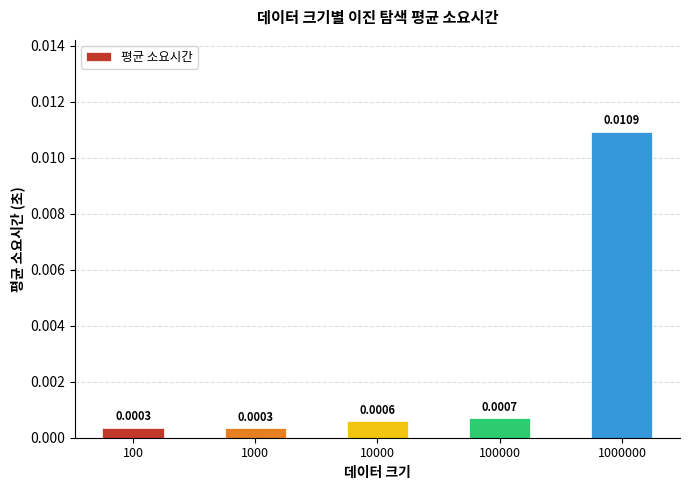

Which label corresponds to the smallest value in the chart?

1000